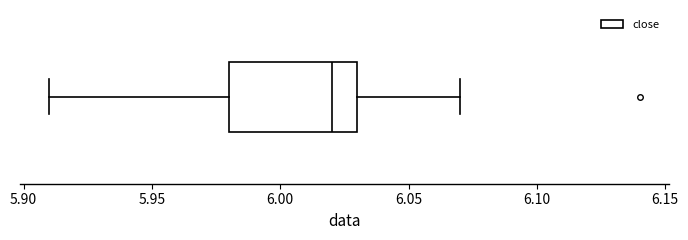

Read this box plot against the x-axis: the position of the median line, the range covered by the box, and the ends of both whiskers. The values are not printed on the chart, so give them approximately, as read against the axis.

median 6.02, box 5.98 to 6.03, whiskers 5.91 to 6.07